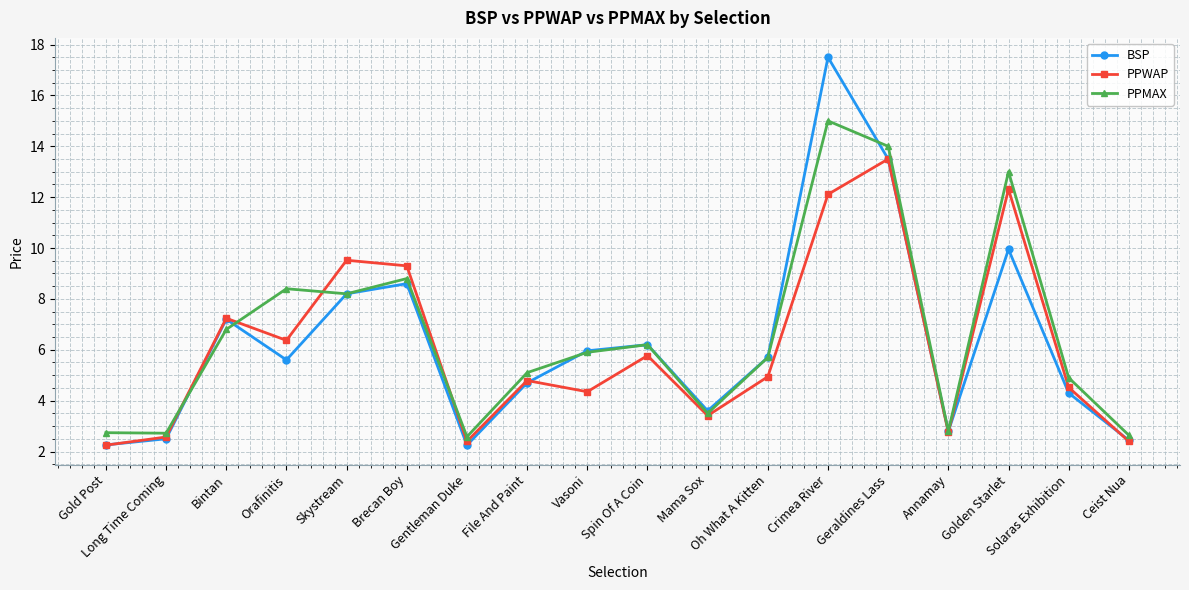

Which series has the widest spread of values?

BSP